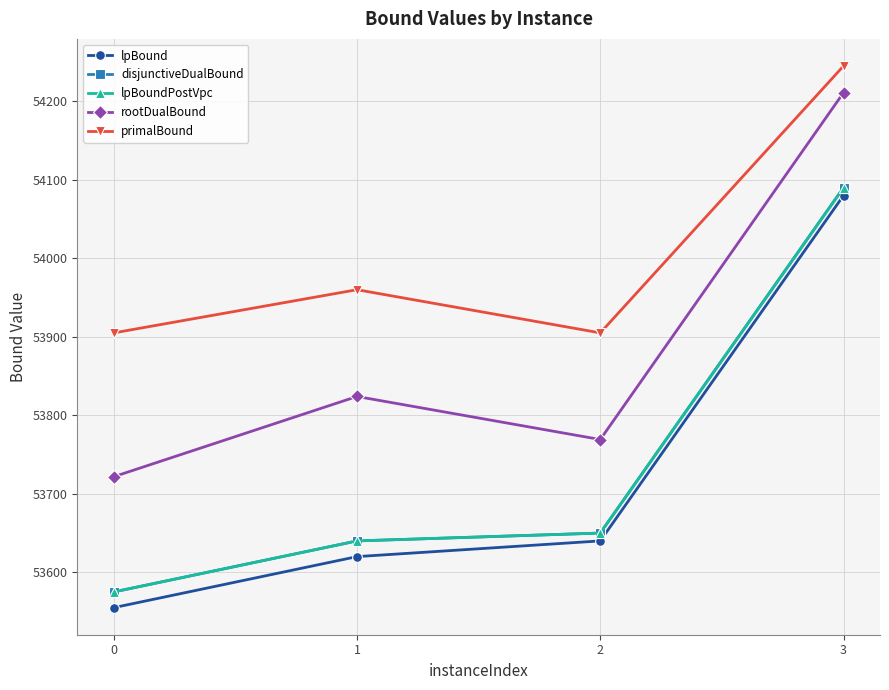

Where does the rootDualBound series first go above 53824?

3